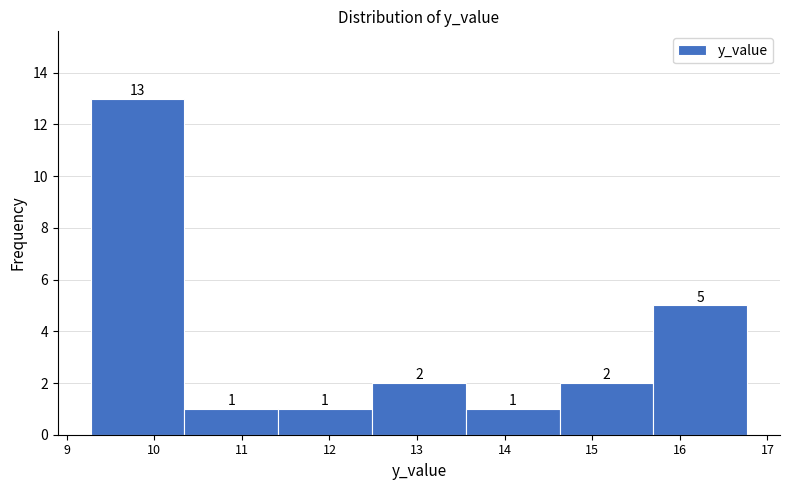

Reading left to right, list every bar in this chart as the range it spans on the x-axis followed by its height. The bar edges are not printed on the chart, so give them approximately, as read against the axis.

9.3 to 10.3: 13
10.3 to 11.4: 1
11.4 to 12.5: 1
12.5 to 13.6: 2
13.6 to 14.6: 1
14.6 to 15.7: 2
15.7 to 16.8: 5